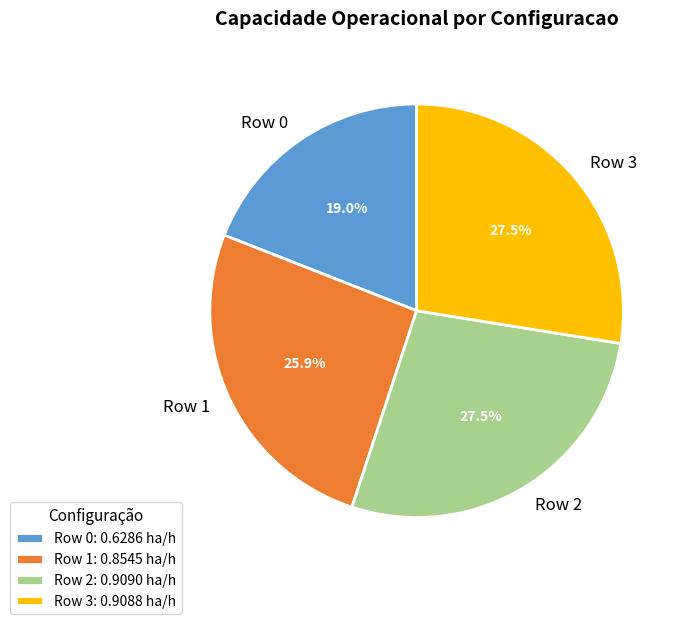

Is there a majority slice in this chart?

No